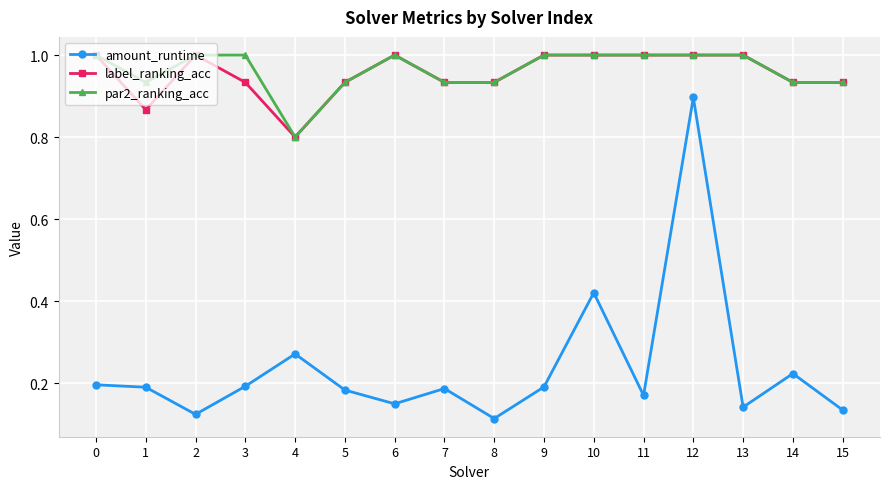

Which series has the widest spread of values?

amount_runtime